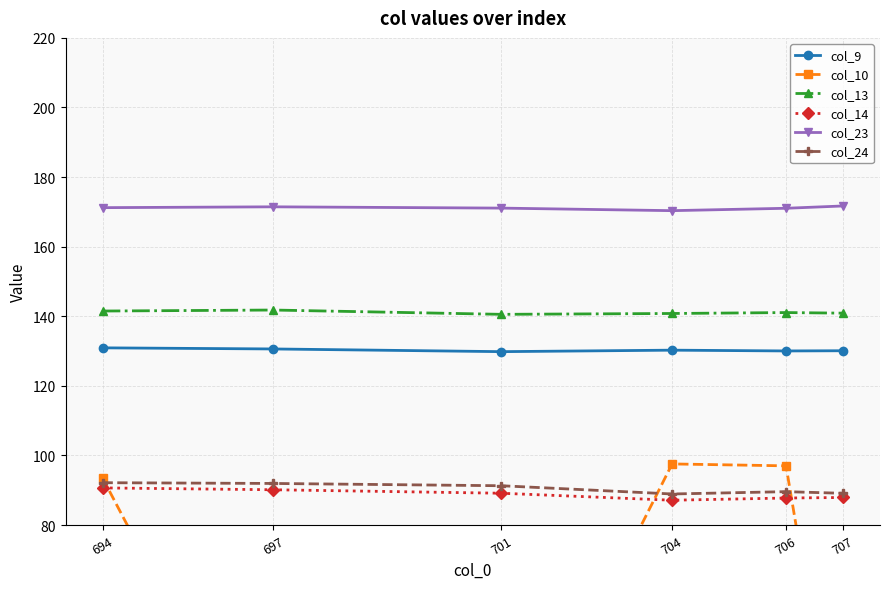

Rank the series at 706 from highest to lowest value.

col_23, col_13, col_9, col_10, col_24, col_14